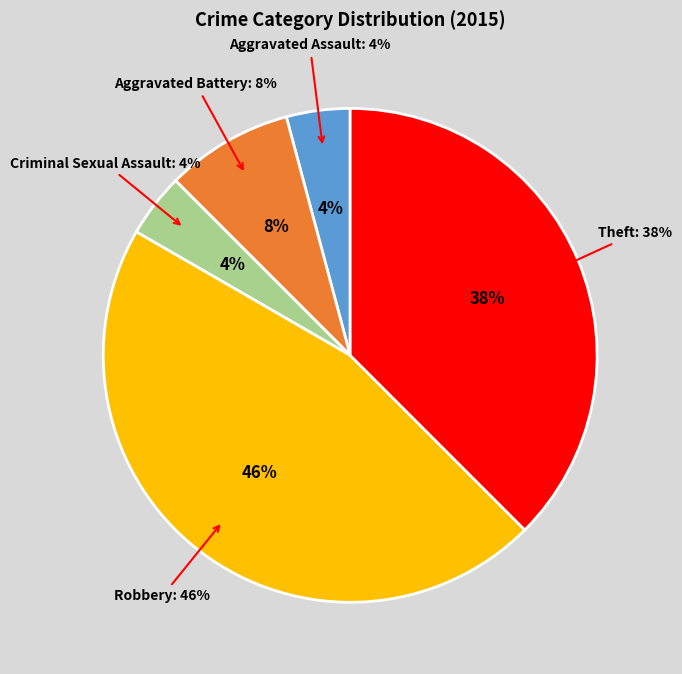

Rank the categories by value from highest to lowest.

Robbery, Theft, Aggravated Battery, Aggravated Assault, Criminal Sexual Assault